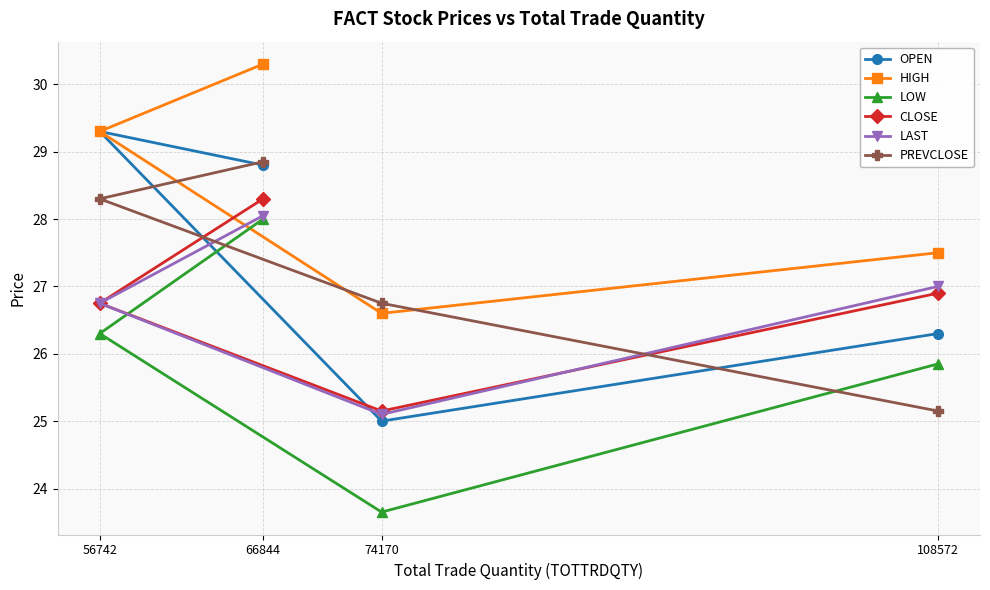

List the series in order of their peak value, highest first.

HIGH, OPEN, PREVCLOSE, CLOSE, LAST, LOW